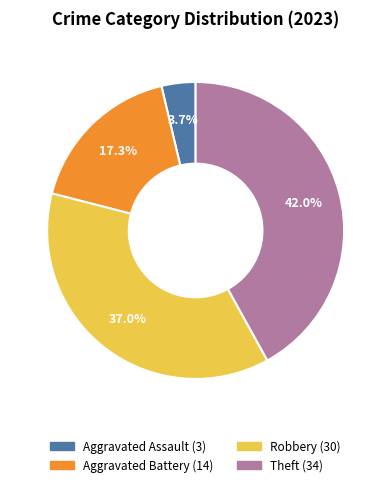

To the nearest percent, what is the difference between the largest and smallest slice percentages?

38%